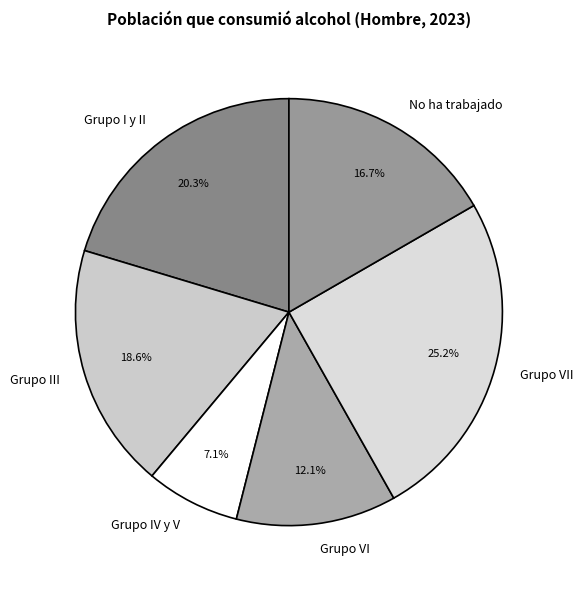

Is it true that Grupo I y II is 5% of the pie?

False